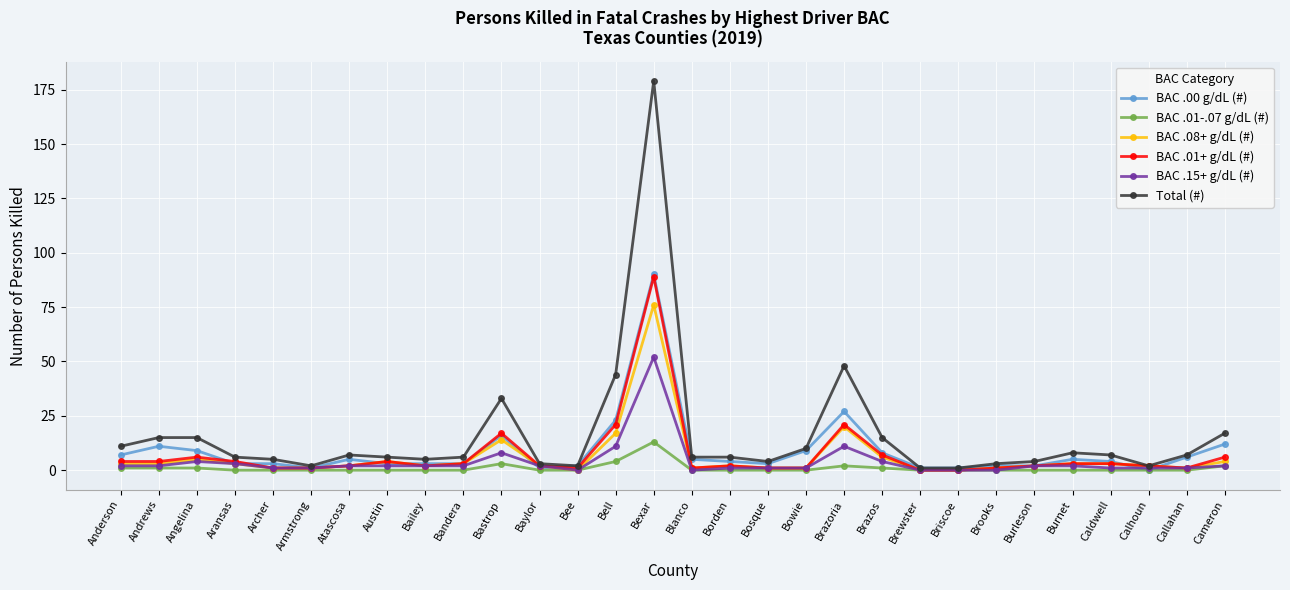

The Total (#) series shows 68 at Brazoria. True or false?

False